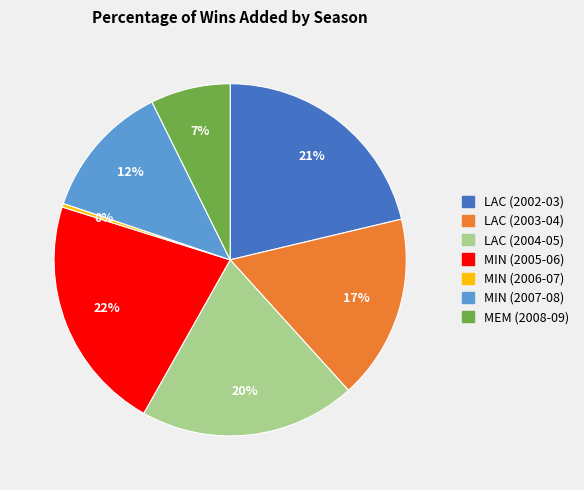

Combined, do MIN (2007-08) and MIN (2005-06) account for over 50%?

No